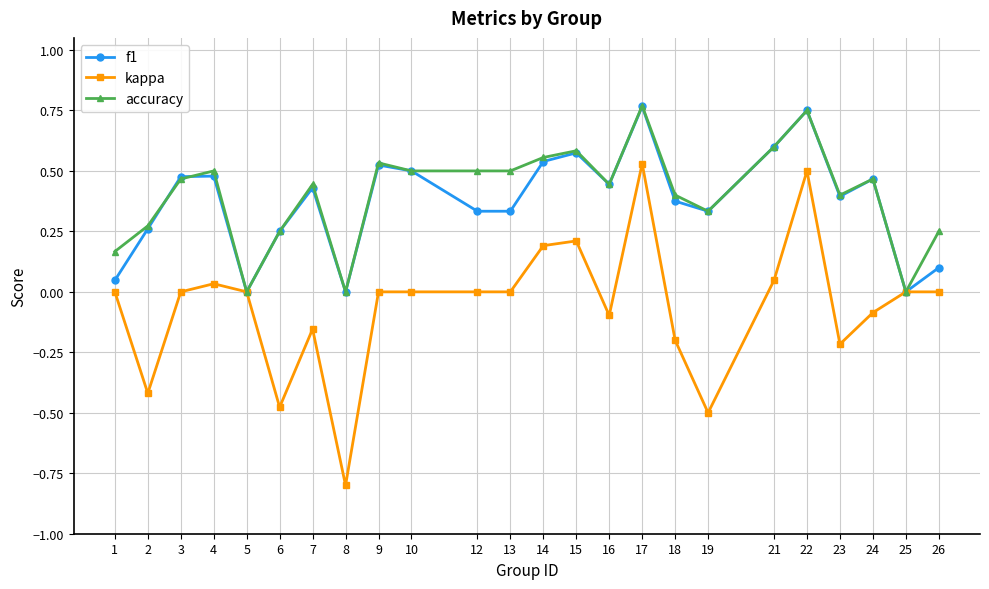

What is the minimum value shown in the chart?

-0.8